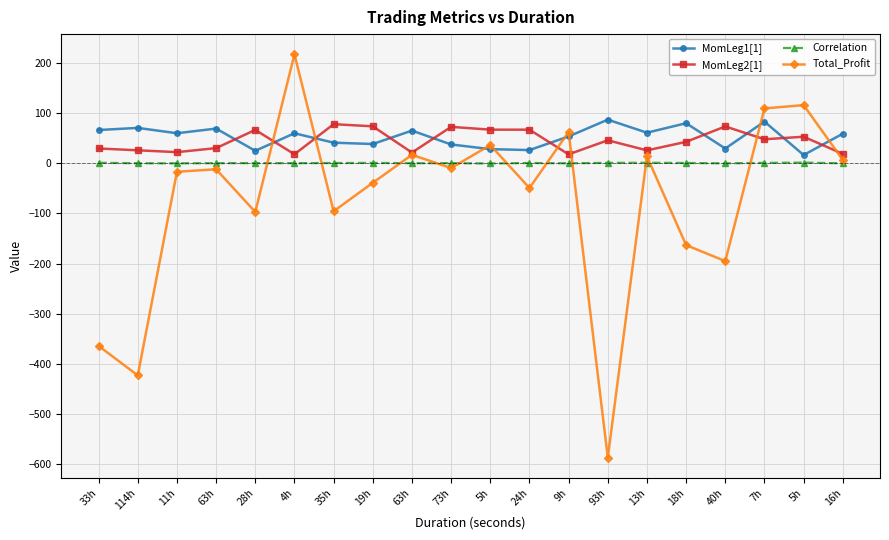

True or false: MomLeg2[1] and Total_Profit intersect in this chart.

True